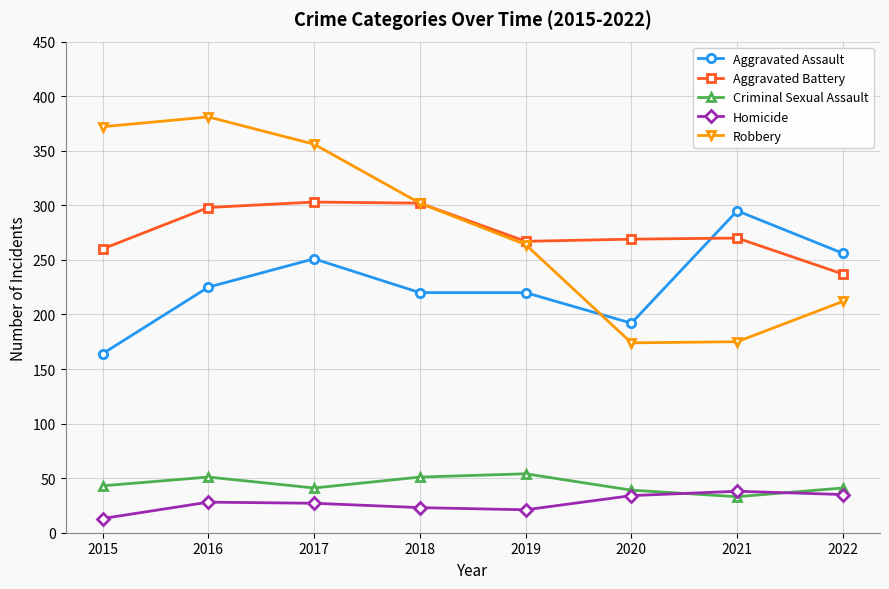

True or false: Criminal Sexual Assault has a value of 39 at 2020.

True